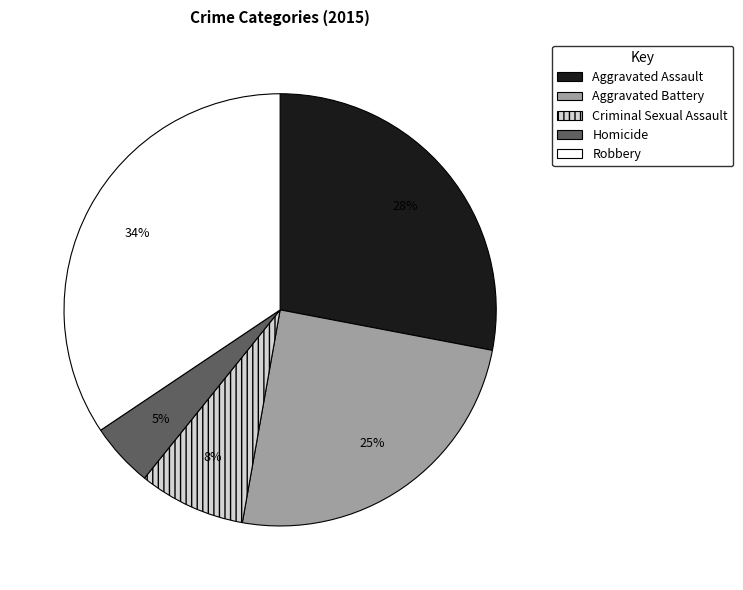

Is there a majority slice in this chart?

No